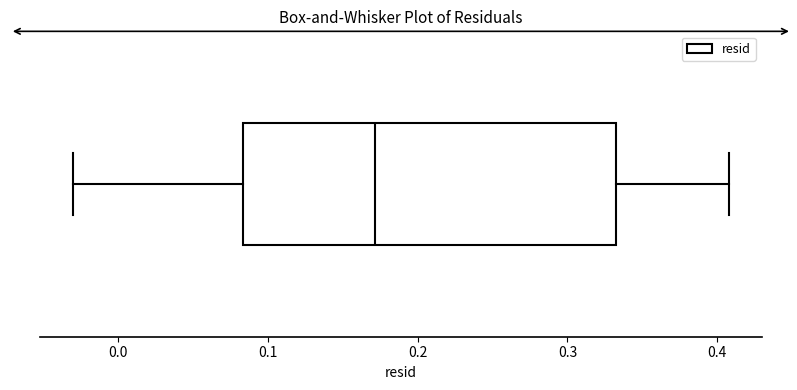

Transcribe this box plot: give where the median line is, the range the box spans, and where the two whiskers end, as read against the x-axis. The values are not printed on the chart, so give them approximately, as read against the axis.

median 0.17, box 0.08 to 0.33, whiskers -0.03 to 0.41